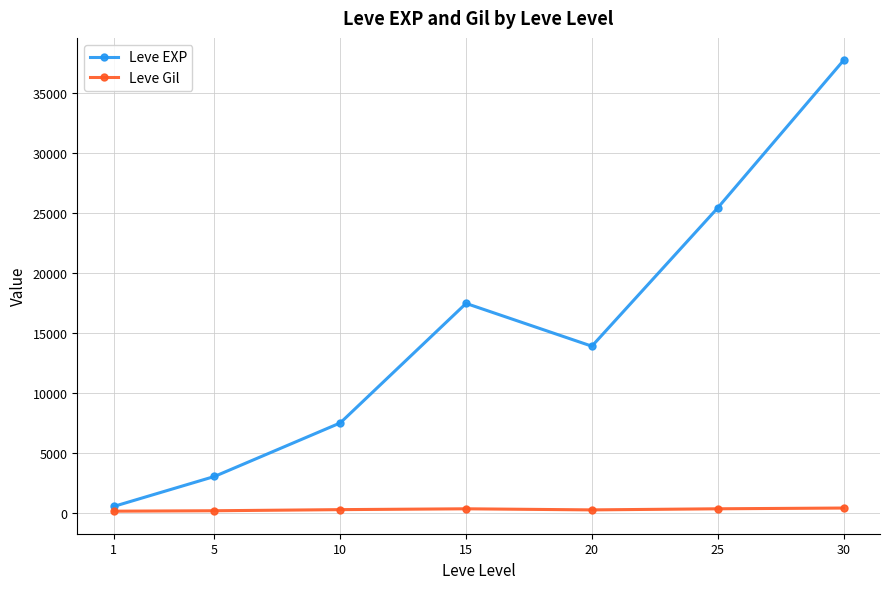

What is the greatest value displayed?

37715.0